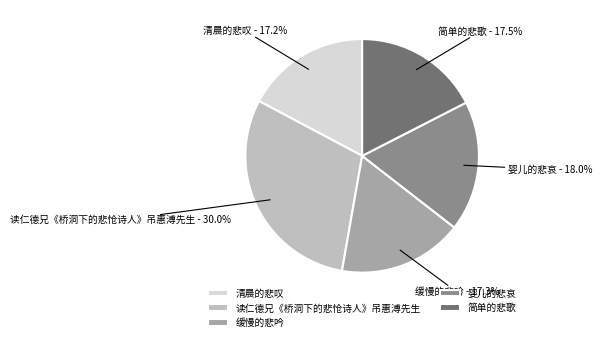

Count the number of slices in the pie.

5